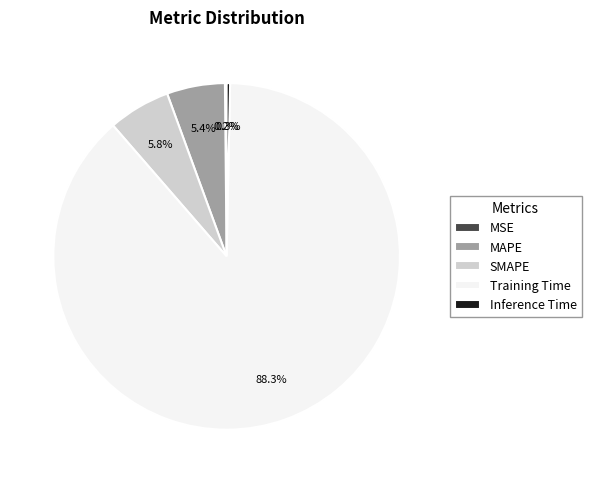

Which has a higher value, SMAPE or Training Time?

Training Time